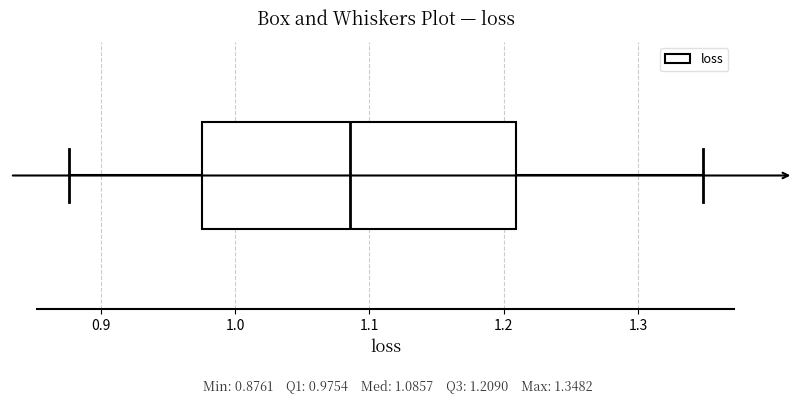

Read this box plot against the x-axis: the position of the median line, the range covered by the box, and the ends of both whiskers. The values are not printed on the chart, so give them approximately, as read against the axis.

median 1.09, box 0.98 to 1.21, whiskers 0.88 to 1.35